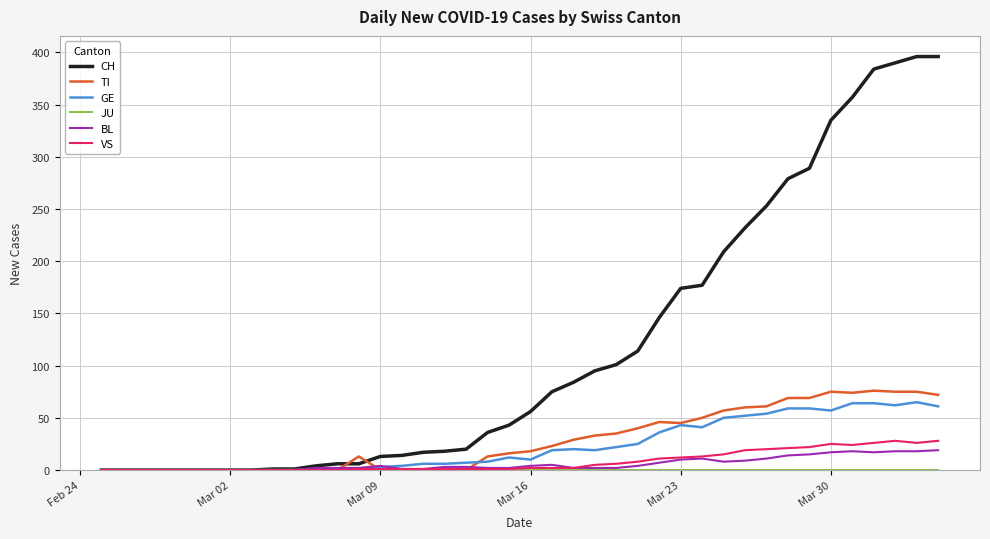

Which series has the largest range (max minus min)?

CH